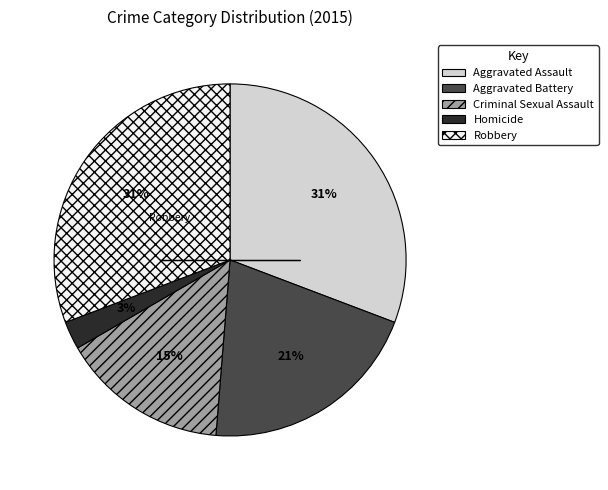

How many segments does this pie chart have?

5